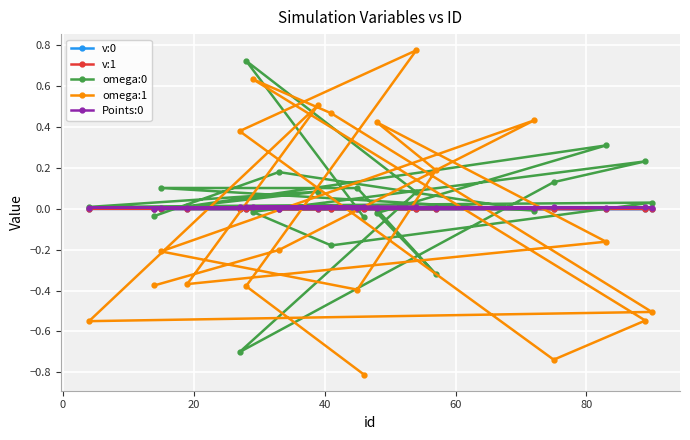

What is the minimum value shown in the chart?

-0.8